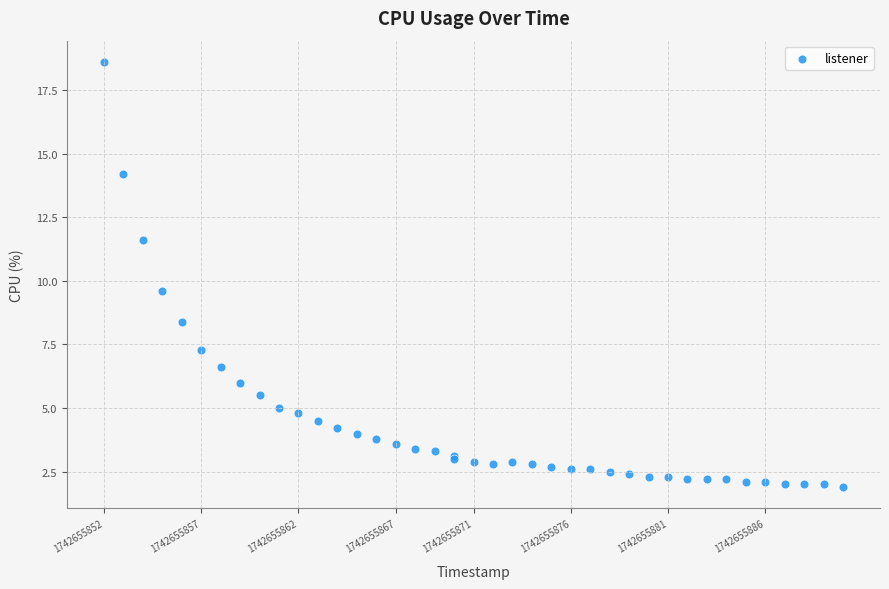

What Y value in the scatter plot is closest to 10?

9.6